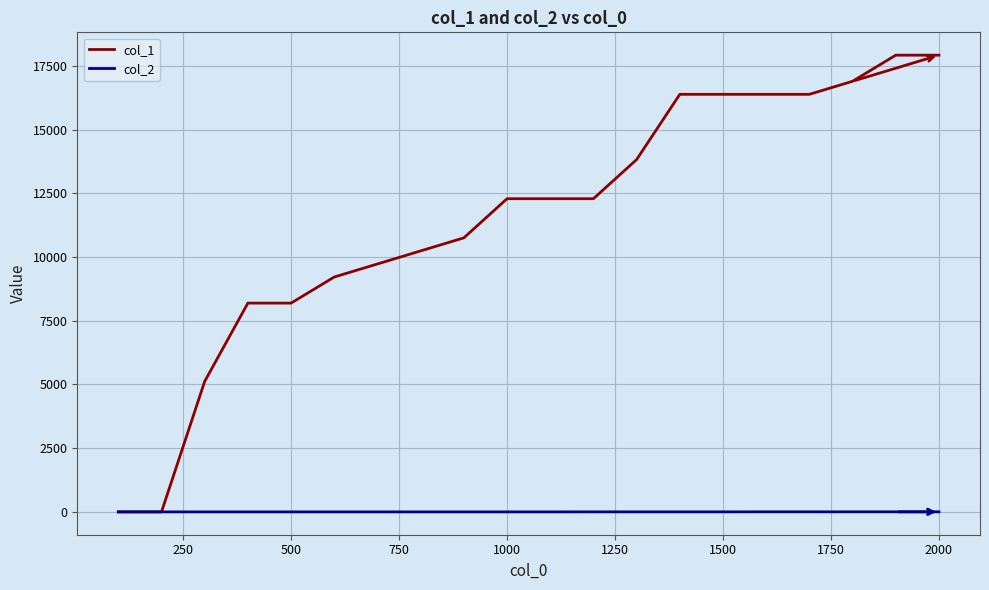

Which series has the largest range (max minus min)?

col_1